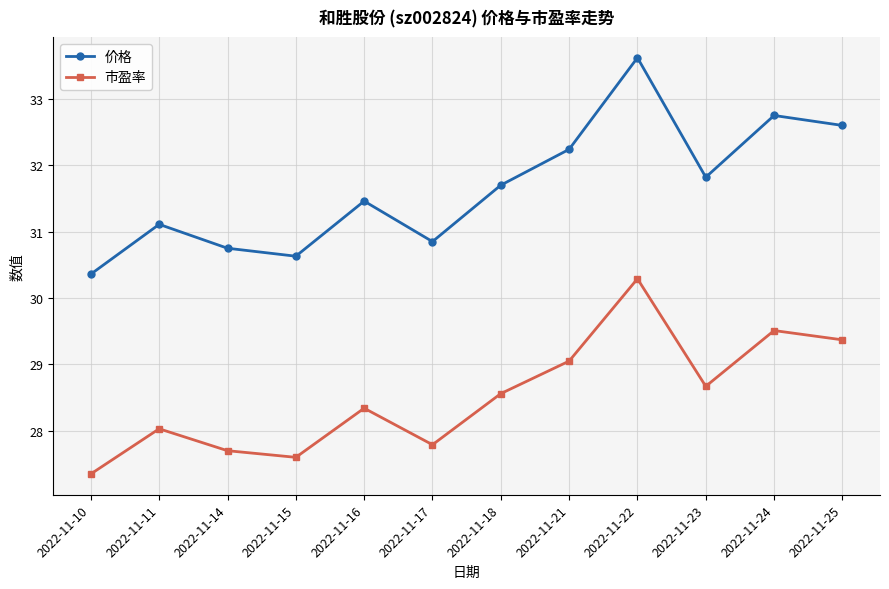

List the labels in order of 价格 value, smallest first.

2022-11-10, 2022-11-15, 2022-11-14, 2022-11-17, 2022-11-11, 2022-11-16, 2022-11-18, 2022-11-23, 2022-11-21, 2022-11-25, 2022-11-24, 2022-11-22